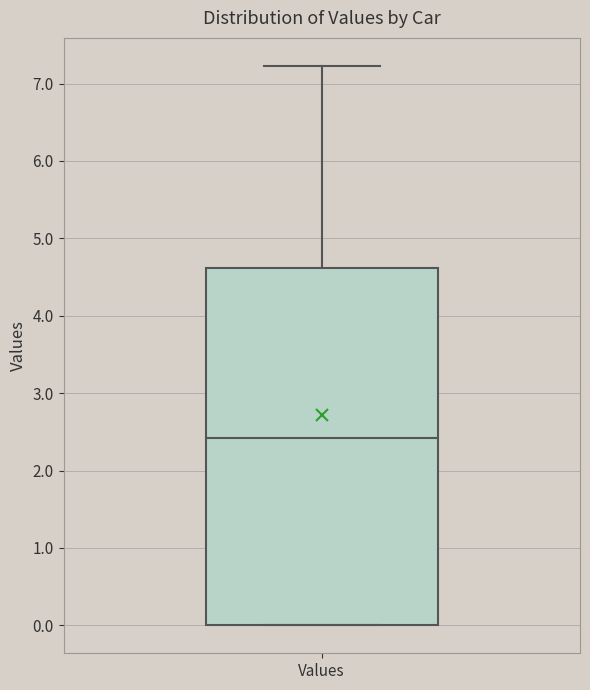

Transcribe this box plot: give where the median line is, the range the box spans, and where the two whiskers end, as read against the y-axis. The values are not printed on the chart, so give them approximately, as read against the axis.

median 2.4, box 0.0 to 4.6, whiskers 0.0 to 7.2